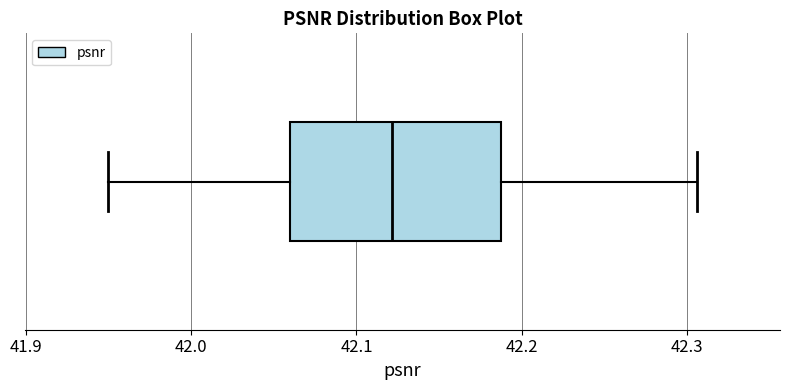

Where does the left whisker of the box end on the x-axis? The values are not printed on the chart, so give them approximately, as read against the axis.

41.95